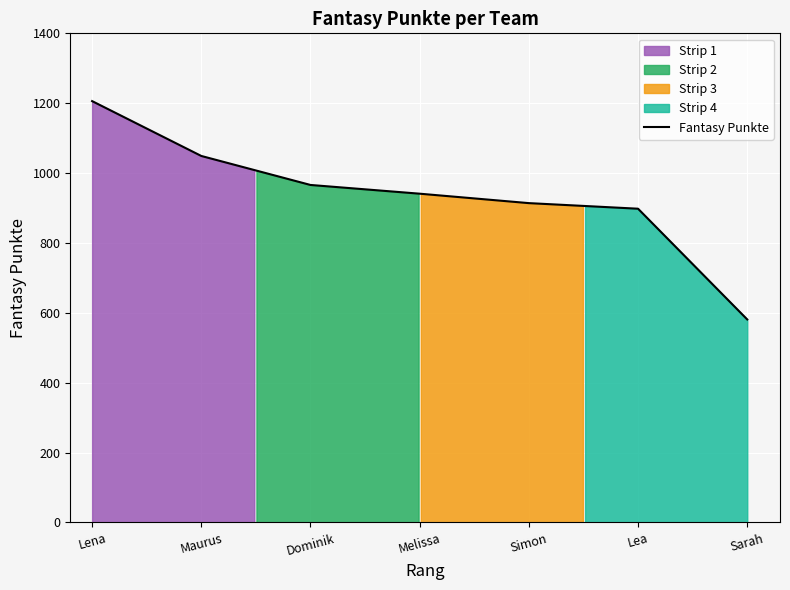

Rank the categories by value from lowest to highest.

Sarah, Lea, Simon, Melissa, Dominik, Maurus, Lena